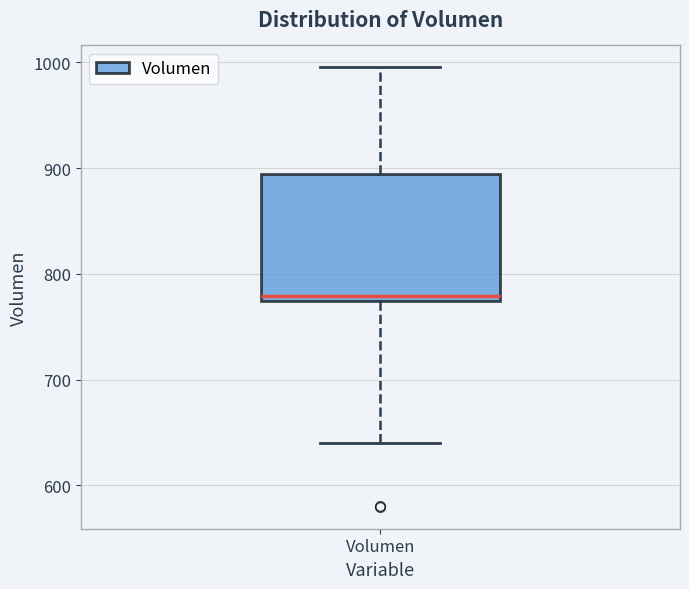

Where does the lower whisker of the box for Volumen end on the y-axis? The values are not printed on the chart, so give them approximately, as read against the axis.

640